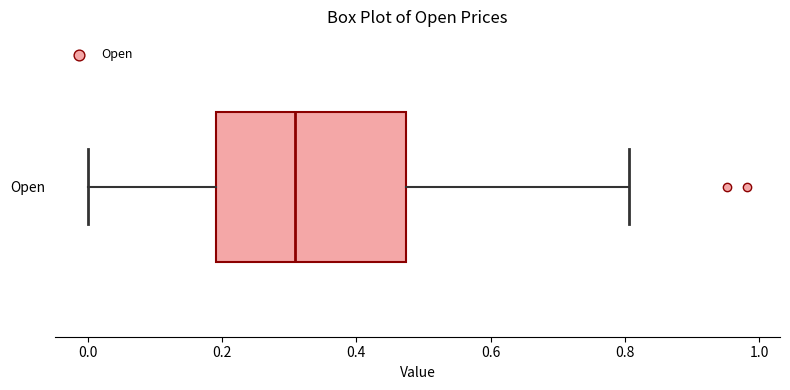

Where does the left whisker of the box for Open end on the x-axis? The values are not printed on the chart, so give them approximately, as read against the axis.

0.00